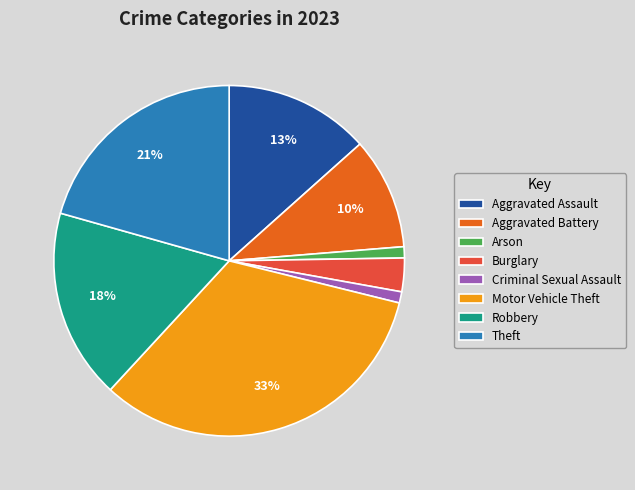

Do Burglary and Aggravated Assault together represent more than half of the pie?

No